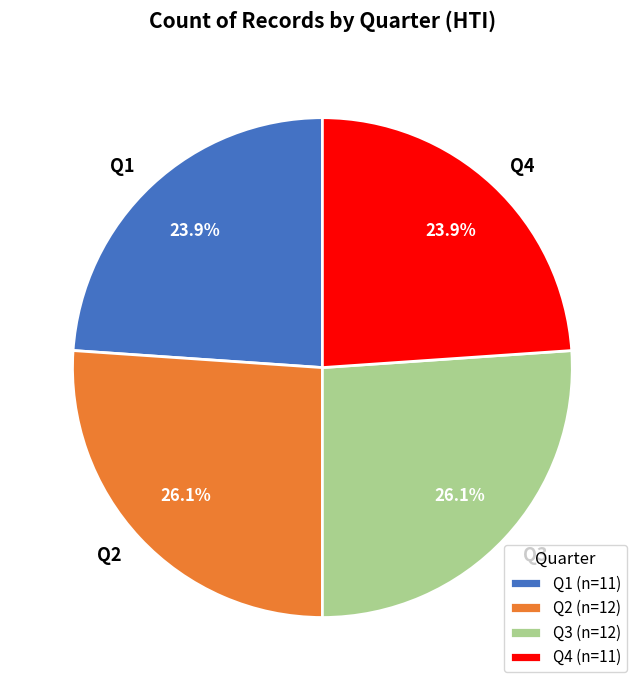

Does Q1 represent more than half of the total?

No